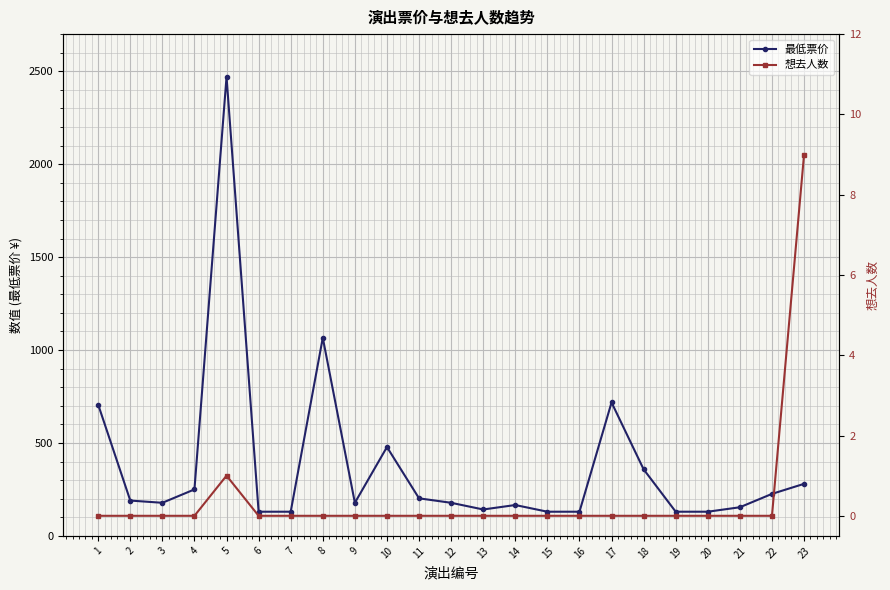

How many lines are shown in the chart?

2